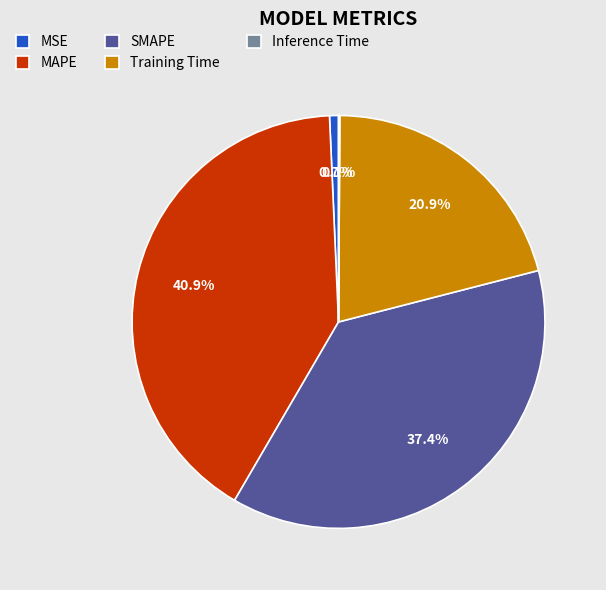

Which slice is the largest?

MAPE